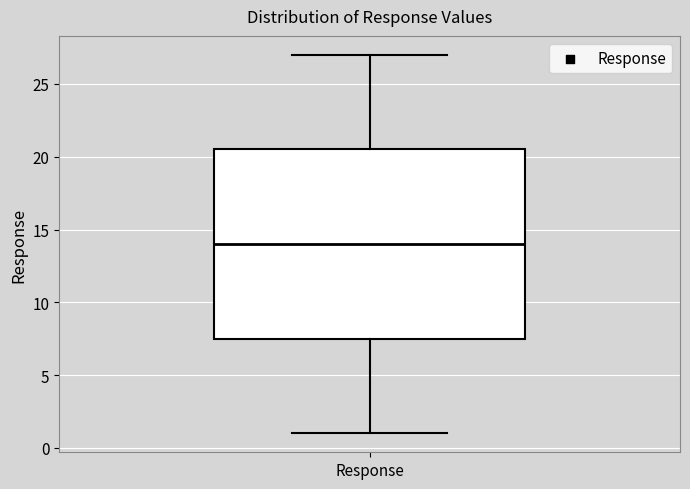

Where is the lower edge of the box for Response on the y-axis? The values are not printed on the chart, so give them approximately, as read against the axis.

7.5